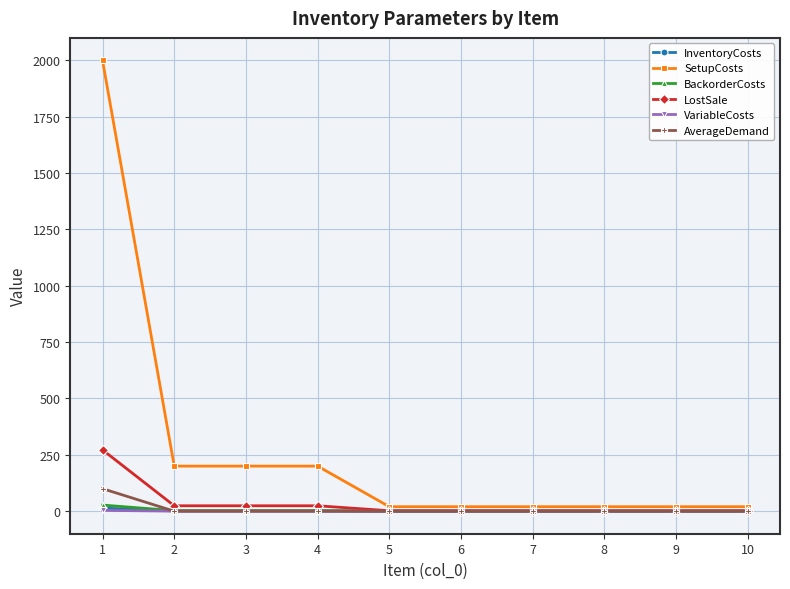

How many data points does each series have?

10